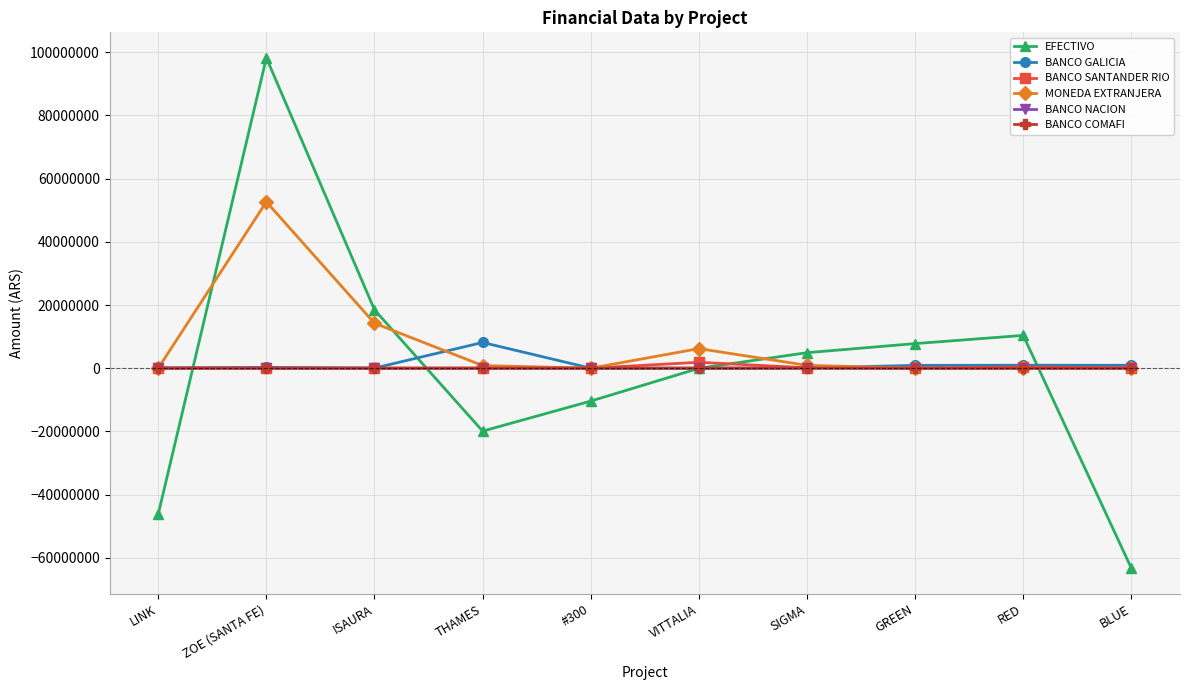

Does the chart have visible grid lines?

Yes